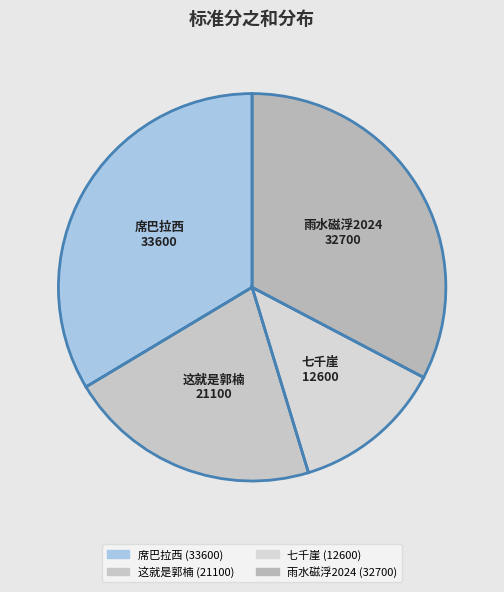

Count the number of slices in the pie.

4